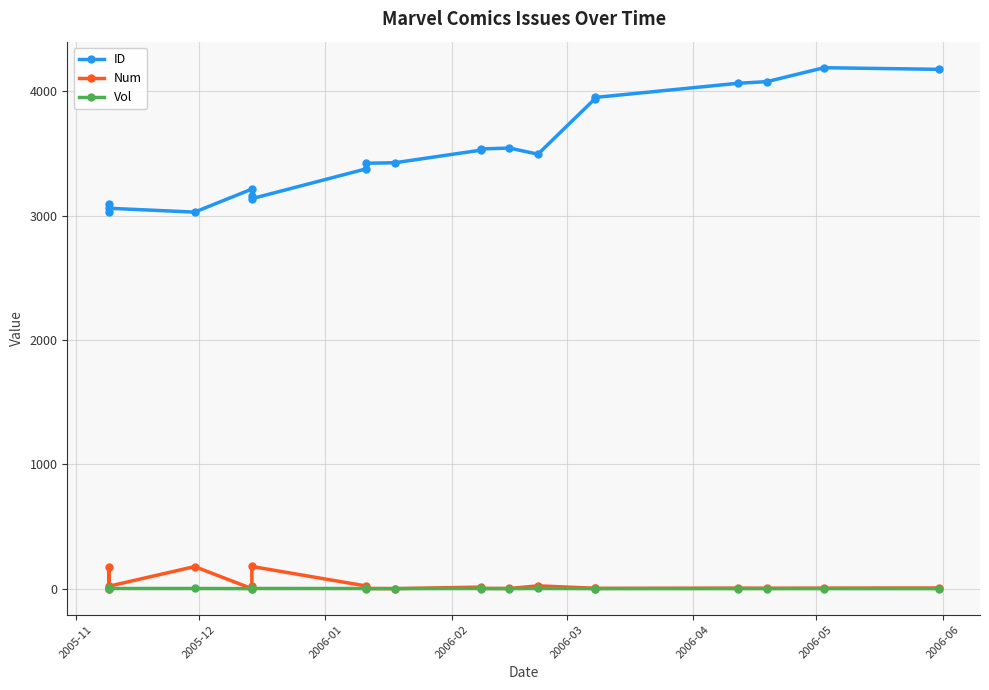

True or false: Vol and Num intersect in this chart.

False